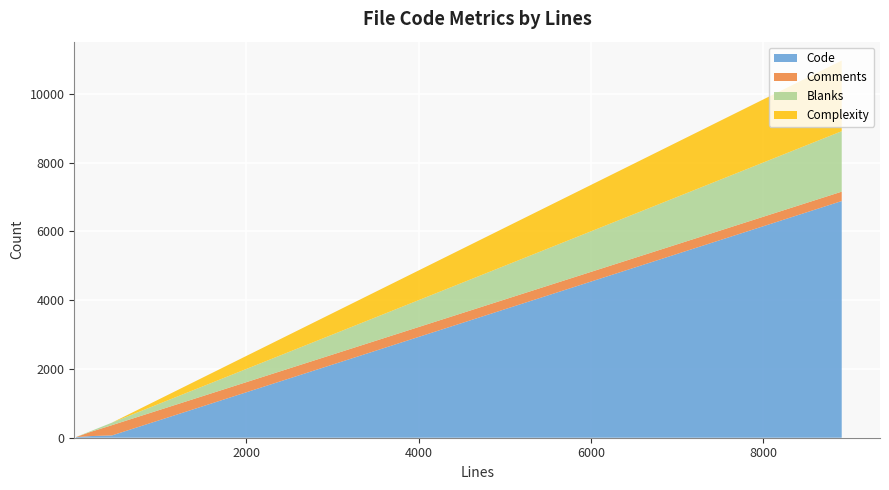

Reading right to left, extract all data points from this chart.

Code: 66	17	48	66	6882
Comments: 291	1	123	299	273
Blanks: 72	3	21	73	1758
Complexity: 0	0	0	0	2055